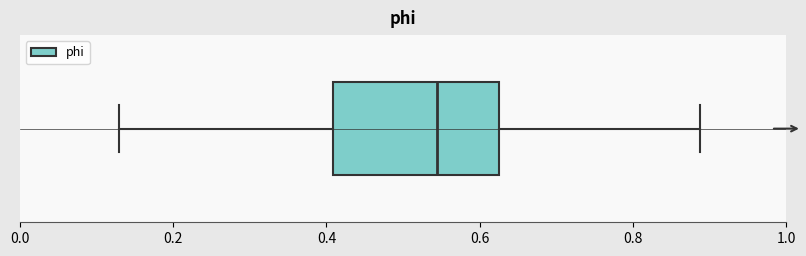

Read this box plot against the x-axis: the position of the median line, the range covered by the box, and the ends of both whiskers. The values are not printed on the chart, so give them approximately, as read against the axis.

median 0.54, box 0.40 to 0.62, whiskers 0.12 to 0.88